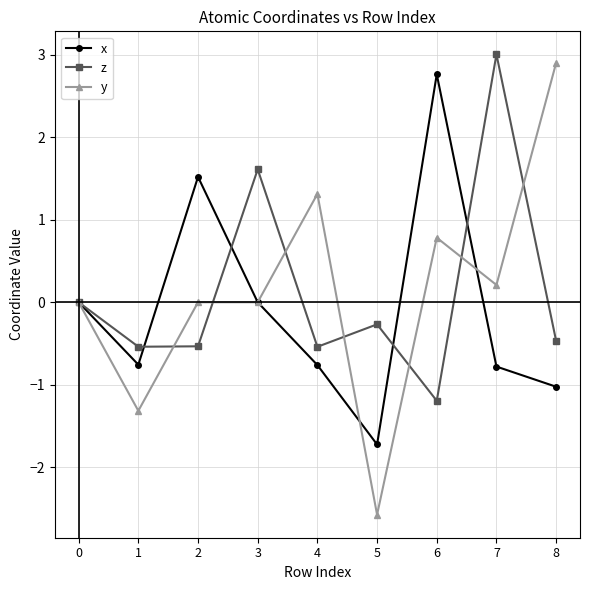

In z, how many points are higher than both neighbors (excluding endpoints)?

3